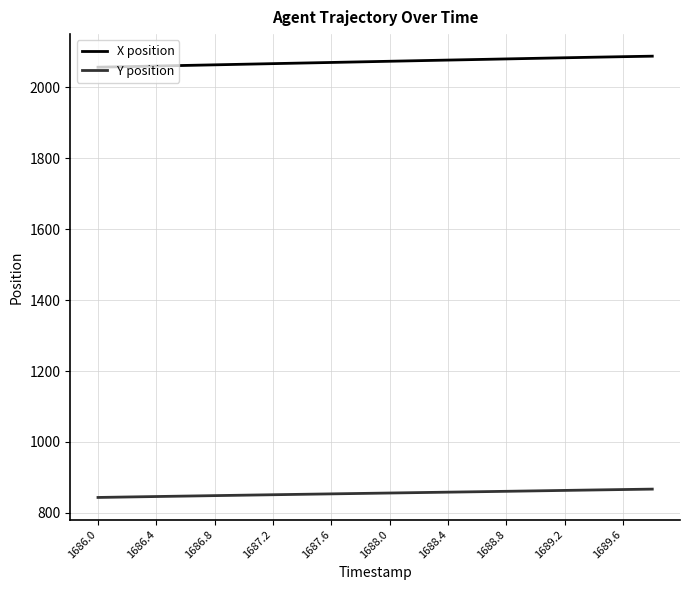

True or false: Y position and X position cross at least once.

False